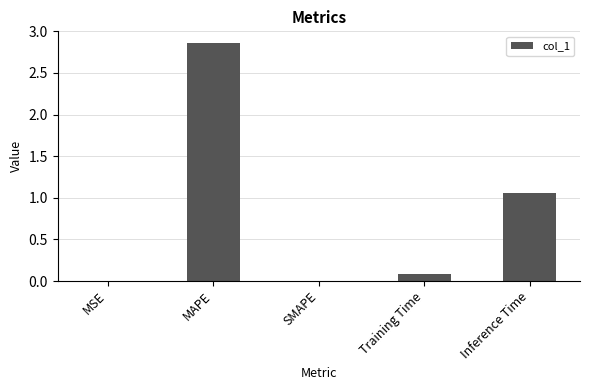

The chart shows a value of -1.5 at SMAPE. True or false?

False